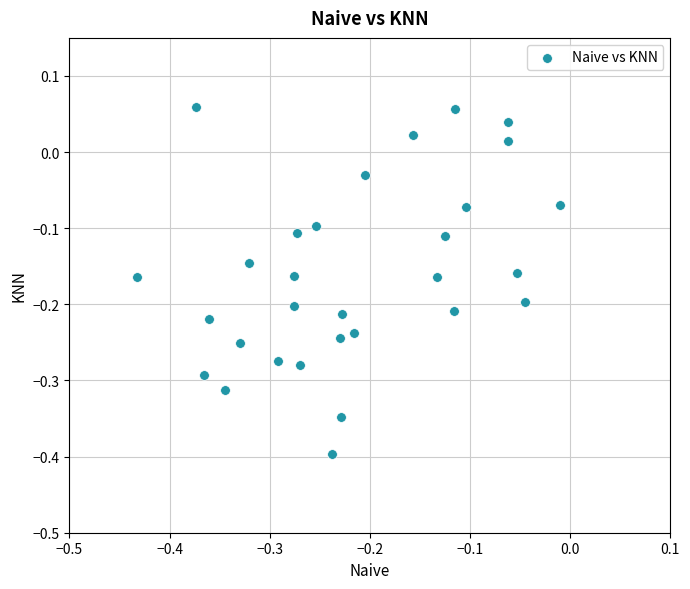

What is the range of X values (max minus min)?

0.4